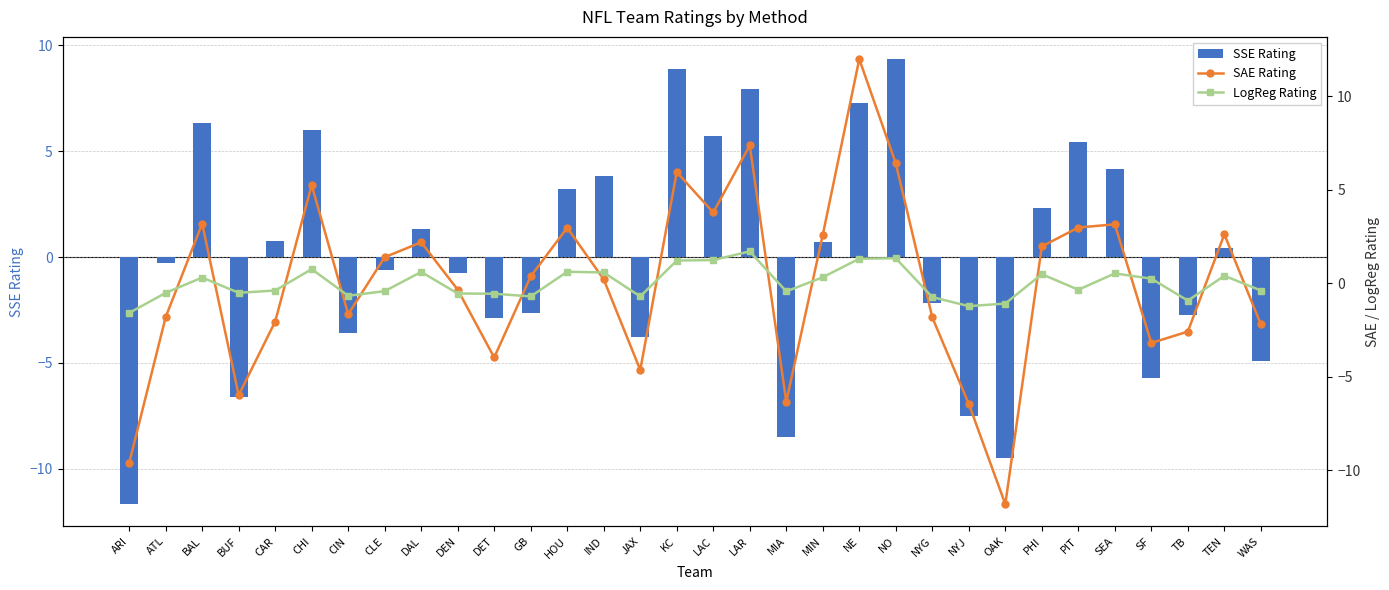

What is the lowest value of the LogReg Rating series?

-1.6